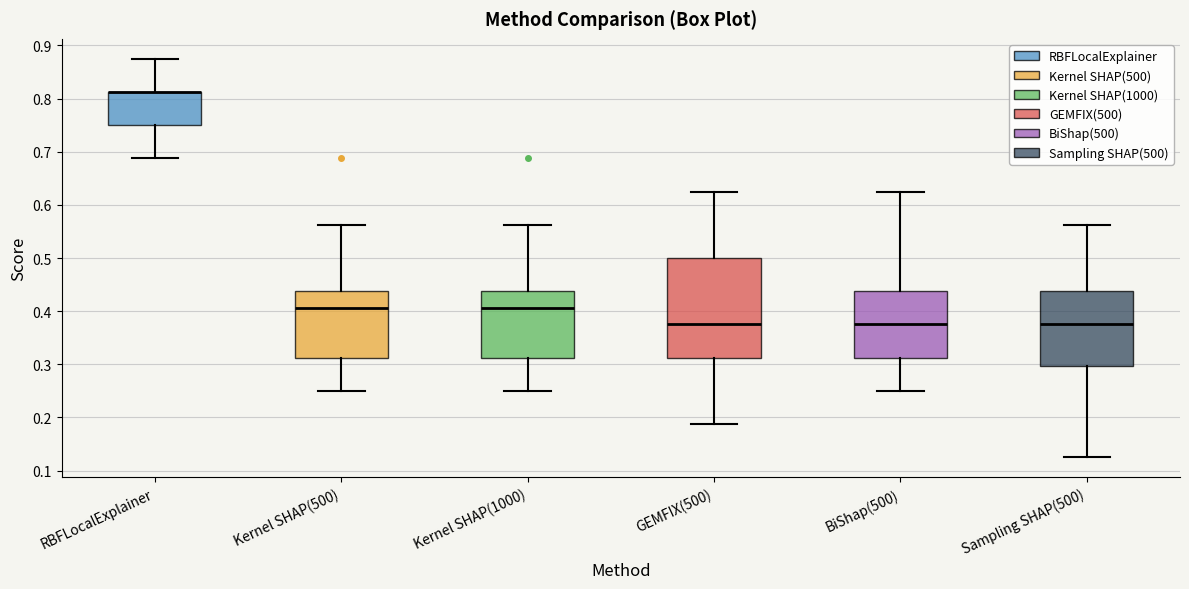

Comparing the boxes themselves (not the whiskers), which one is the tallest?

GEMFIX(500)